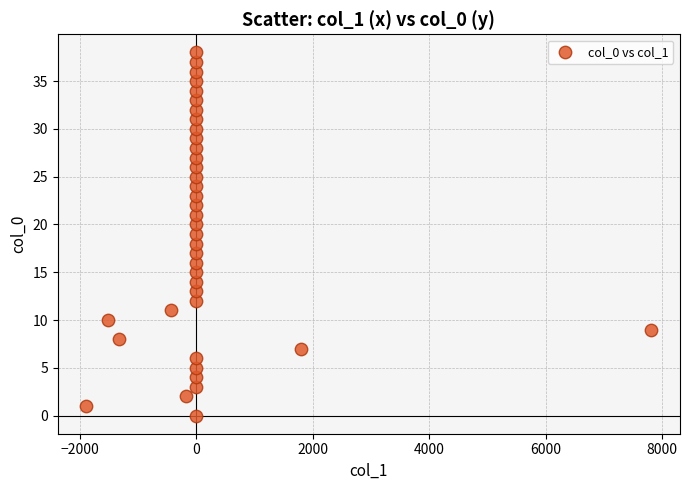

How many data points are displayed?

39